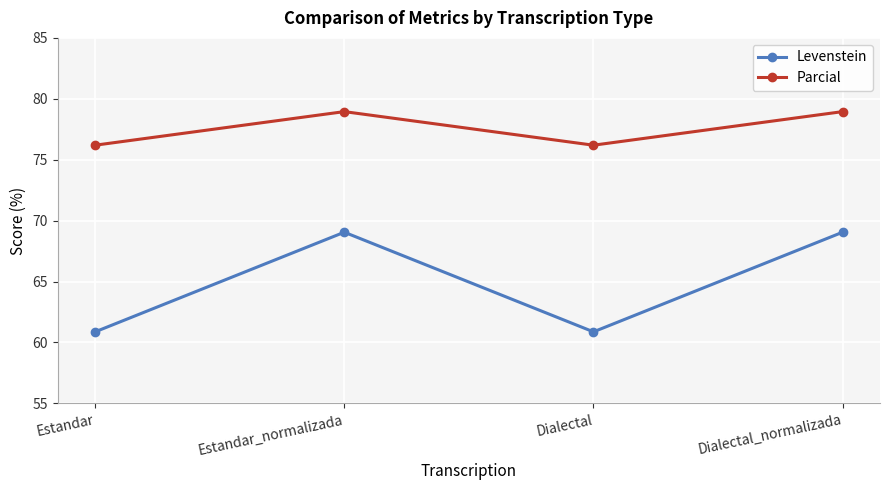

What is the highest value of the Parcial series?

78.9